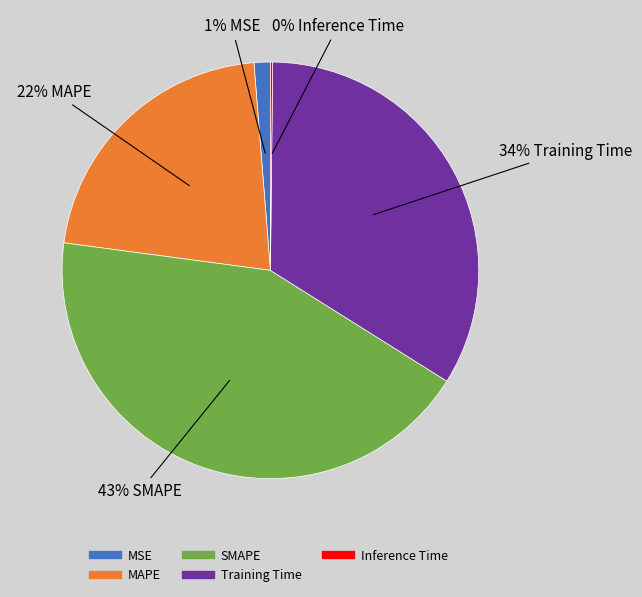

To the nearest percent, what percentage of the pie is Training Time?

34%